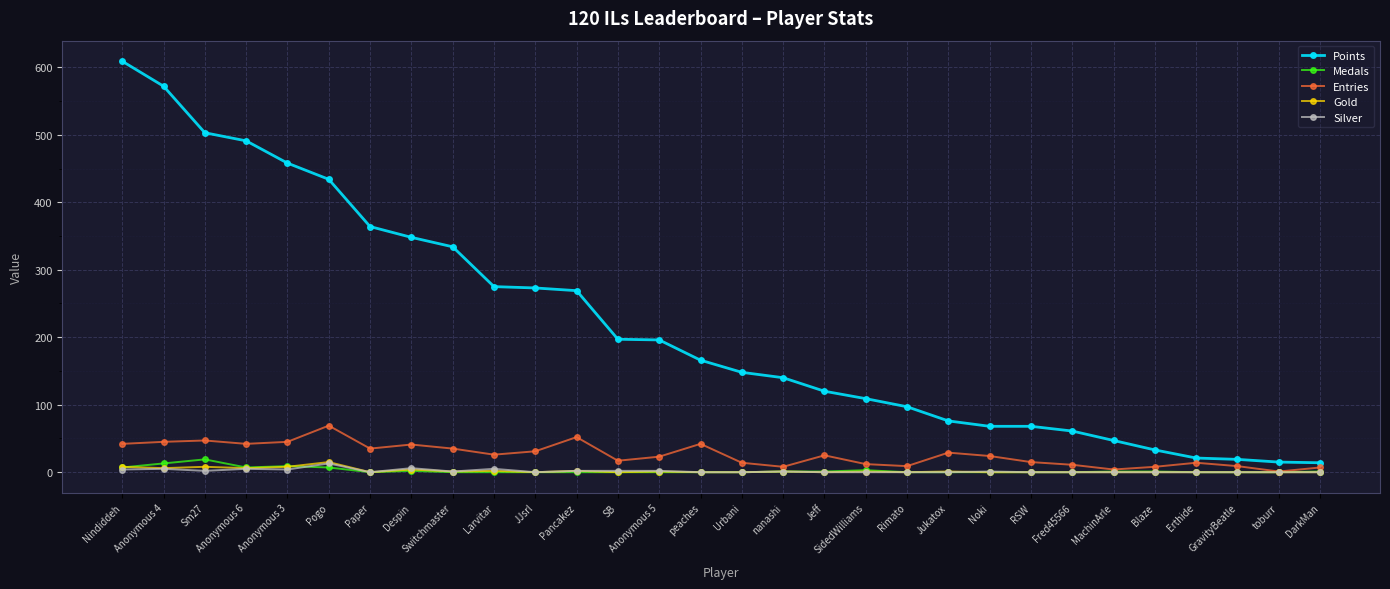

Which series has the widest spread of values?

Points